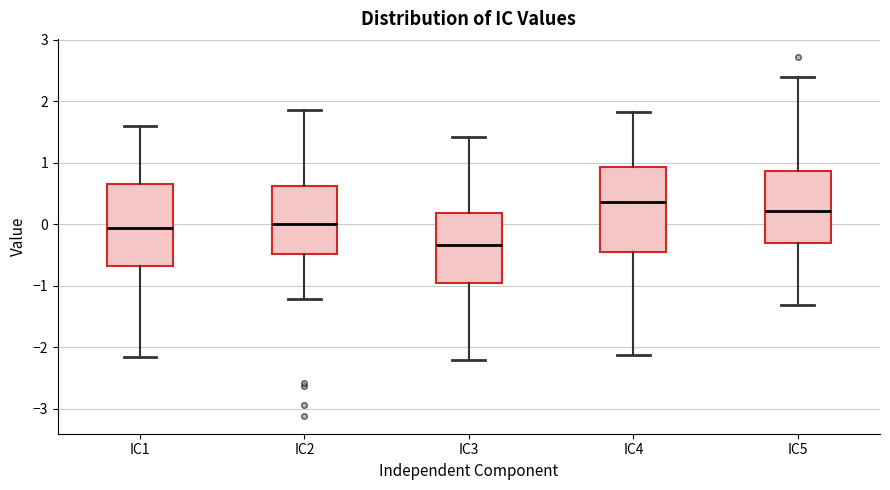

Reading left to right, read every box against the y-axis: the position of its median line, the range the box covers, and the ends of its whiskers. The values are not printed on the chart, so give them approximately, as read against the axis.

IC1: median -0.1, box -0.7 to 0.6, whiskers -2.2 to 1.6
IC2: median 0.0, box -0.5 to 0.6, whiskers -1.2 to 1.9
IC3: median -0.3, box -1.0 to 0.2, whiskers -2.2 to 1.4
IC4: median 0.4, box -0.4 to 0.9, whiskers -2.1 to 1.8
IC5: median 0.2, box -0.3 to 0.9, whiskers -1.3 to 2.4